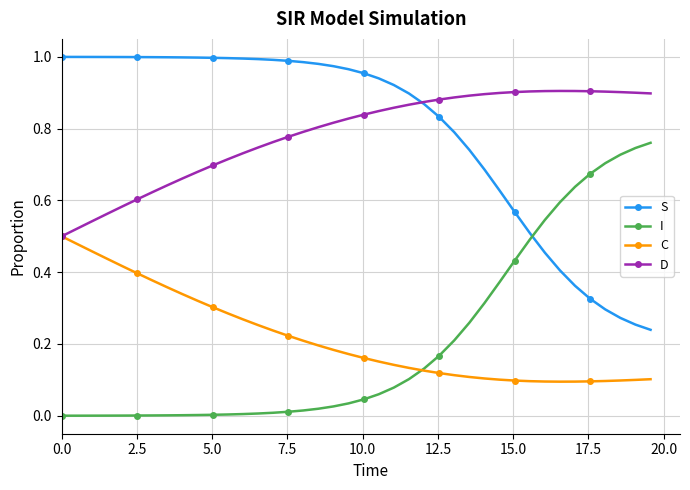

Rank the series by their maximum value, from highest to lowest.

S, D, I, C